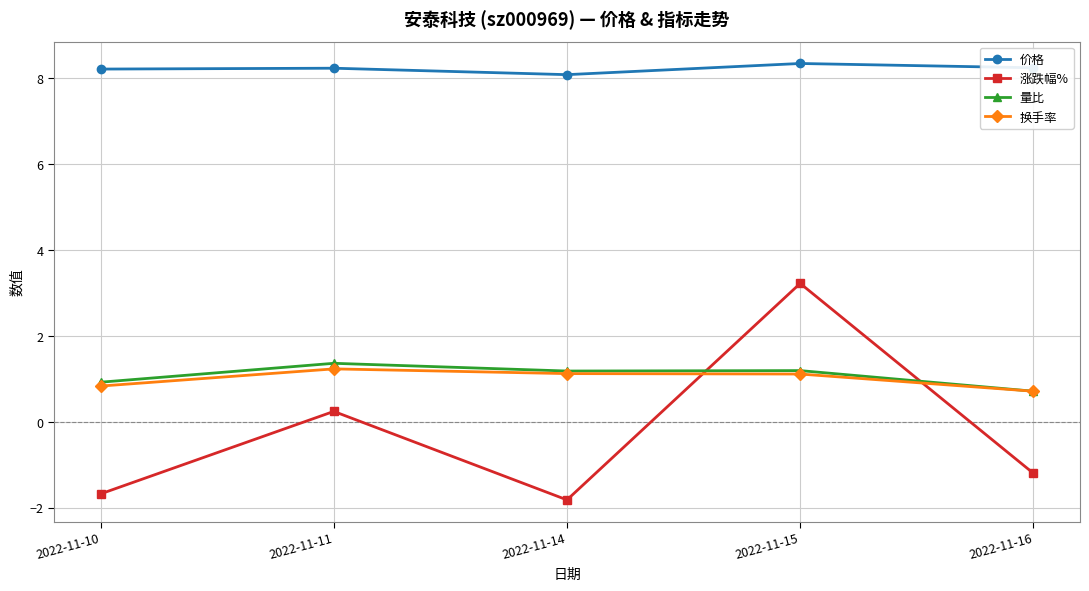

What is the value of the 价格 point at the 1st from the left?

8.2